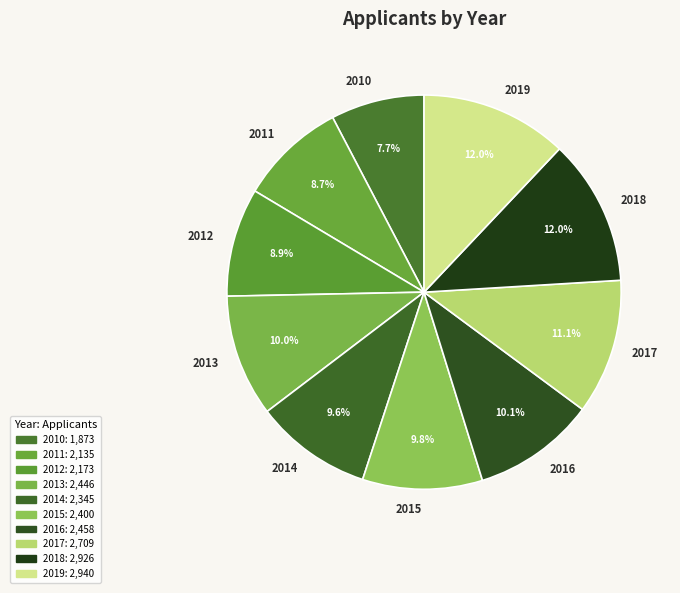

What portion of the pie excludes 2019?

88.0%